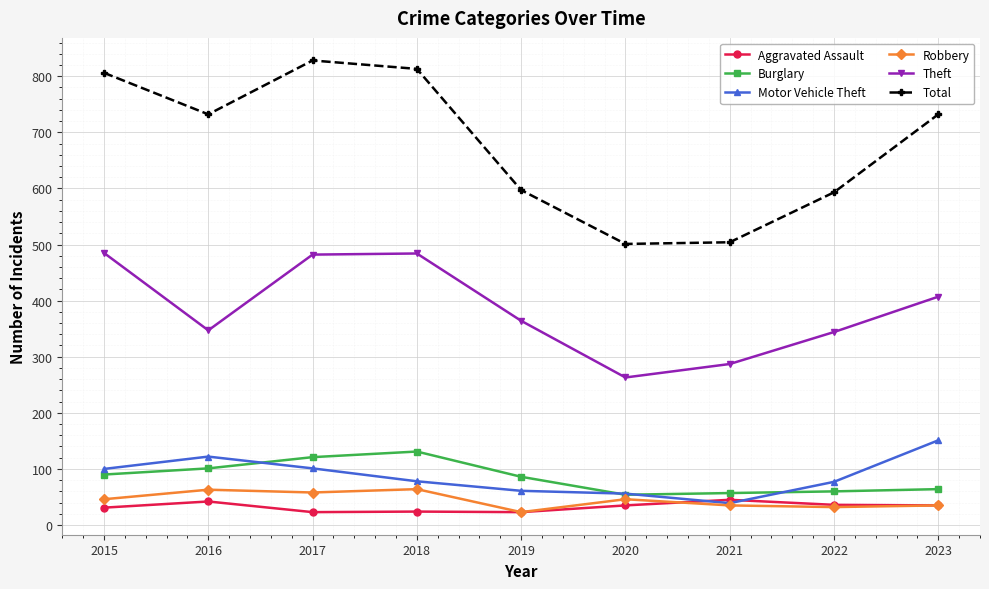

Is the value of Theft at 2020 greater than the value of Robbery at 2016?

Yes